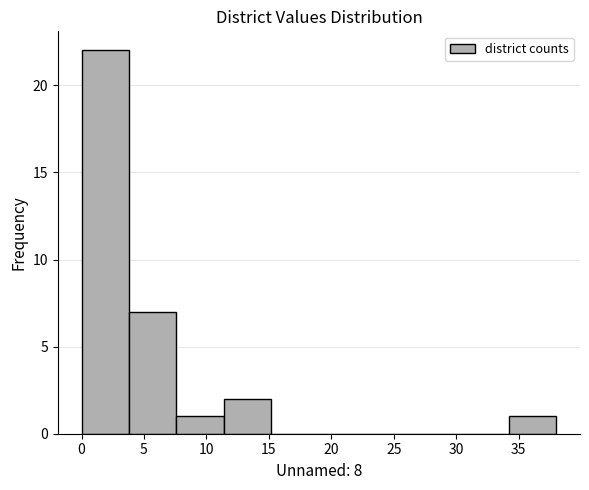

What is the height of the bar covering 11.4 to 15.2 on the x-axis? Neither the bar edges nor the heights are printed on the chart, so give them approximately, as read against the axes.

2